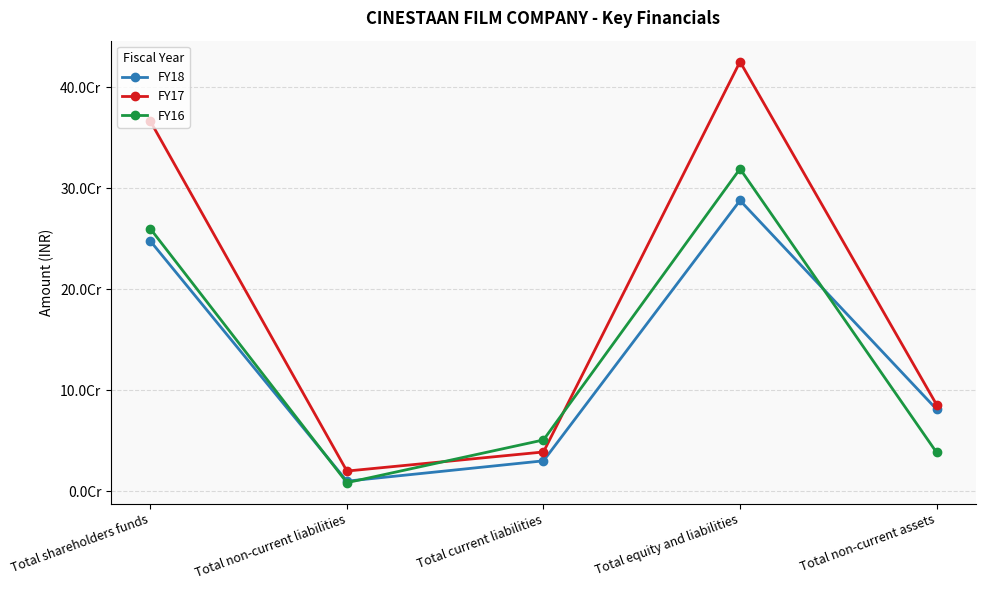

What are all the series names shown in the legend?

FY18, FY17, FY16